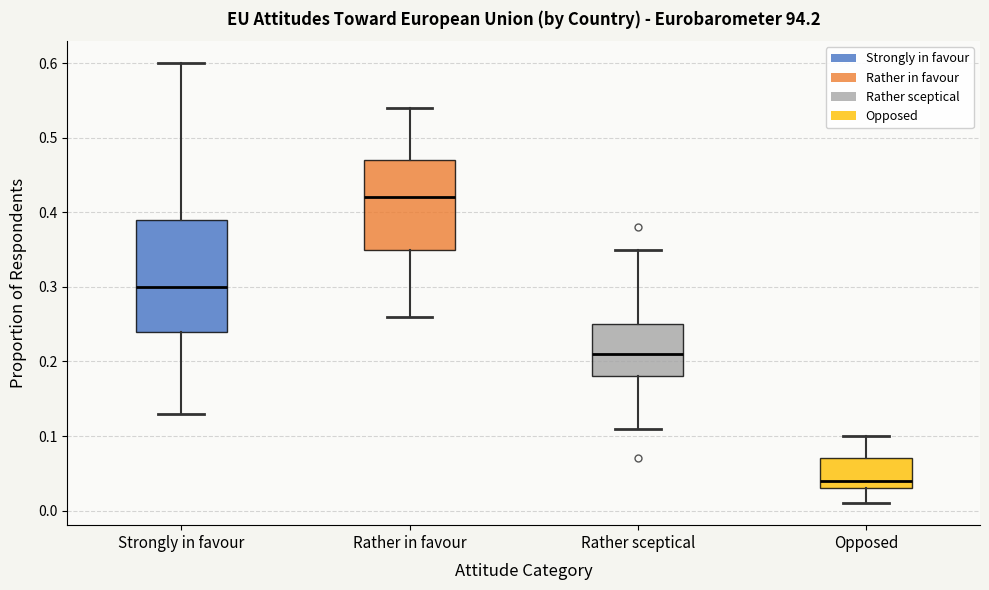

Reading left to right, read every box against the y-axis: the position of its median line, the range the box covers, and the ends of its whiskers. The values are not printed on the chart, so give them approximately, as read against the axis.

Strongly in favour: median 0.30, box 0.24 to 0.39, whiskers 0.13 to 0.60
Rather in favour: median 0.42, box 0.35 to 0.47, whiskers 0.26 to 0.54
Rather sceptical: median 0.21, box 0.18 to 0.25, whiskers 0.11 to 0.35
Opposed: median 0.04, box 0.03 to 0.07, whiskers 0.01 to 0.10